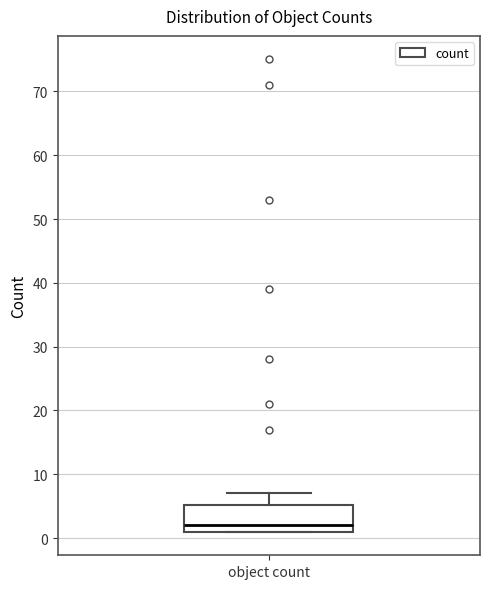

Where does the upper whisker of the box for object count end on the y-axis? The values are not printed on the chart, so give them approximately, as read against the axis.

7